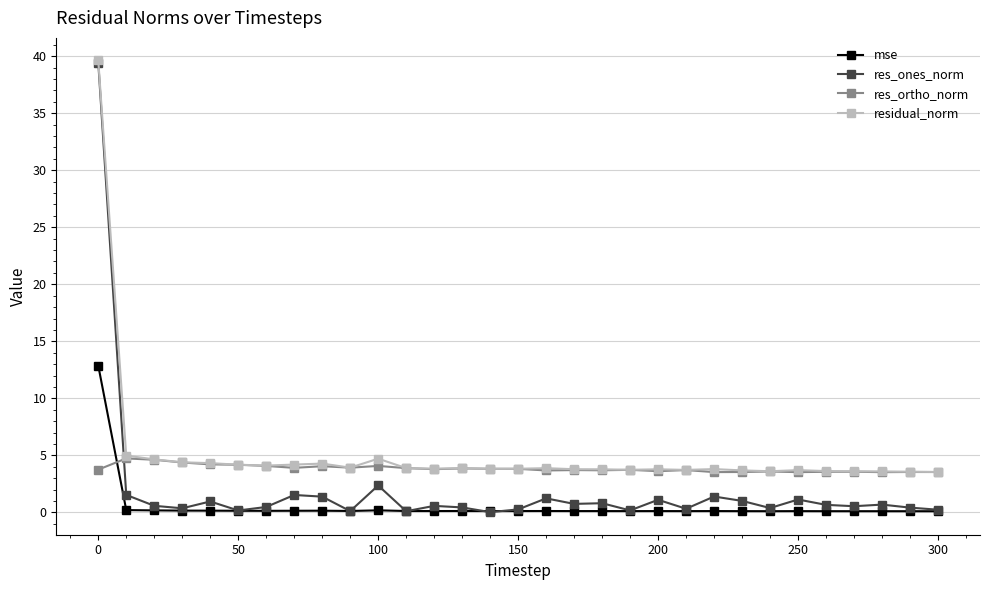

How many intersections are there between res_ones_norm and res_ortho_norm?

1